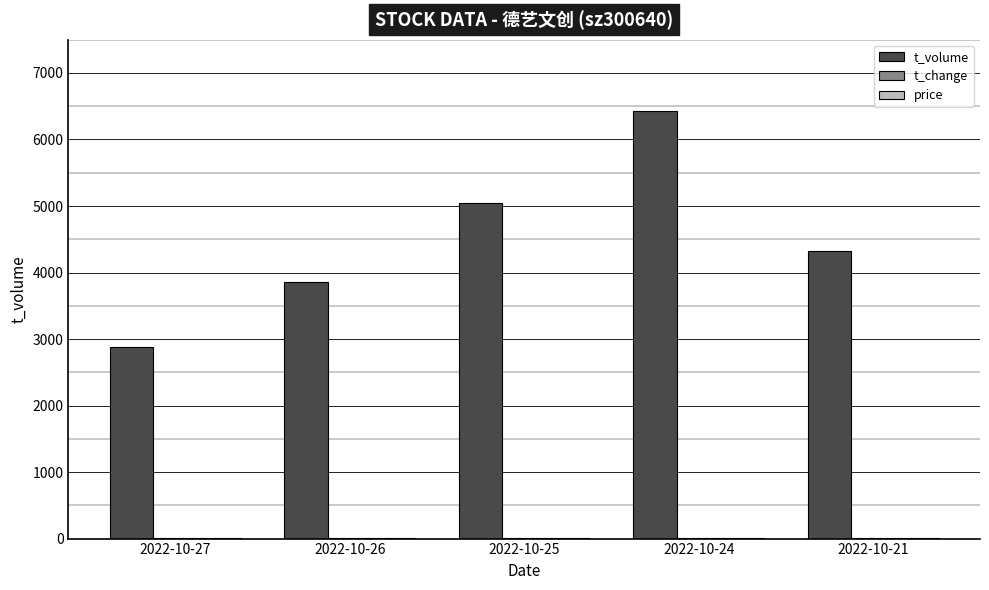

Which series has the largest total across all categories?

t_volume